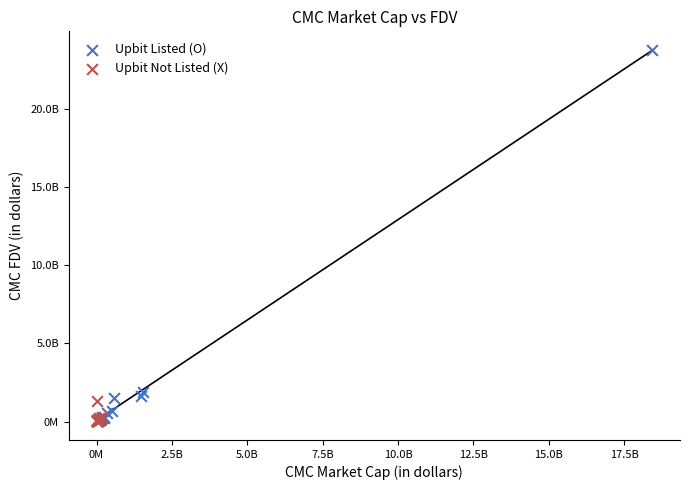

What are all the series names shown in the legend?

Upbit Listed (O), Upbit Not Listed (X)